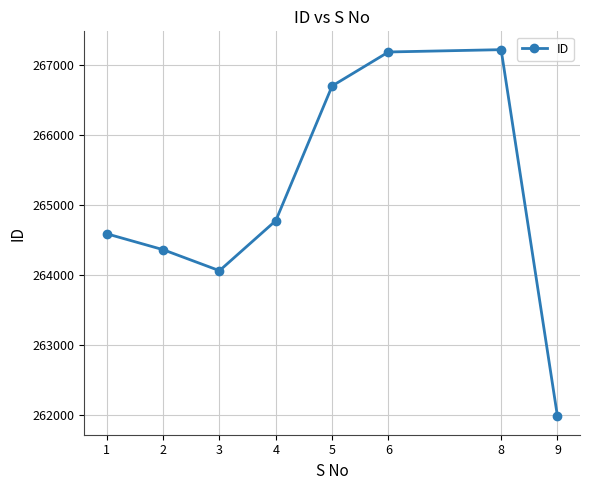

What is the value of the 5th point from the left?

266699